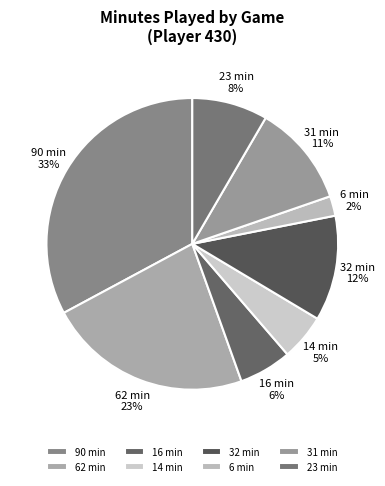

Combined, do 32 min and 16 min account for over 50%?

No